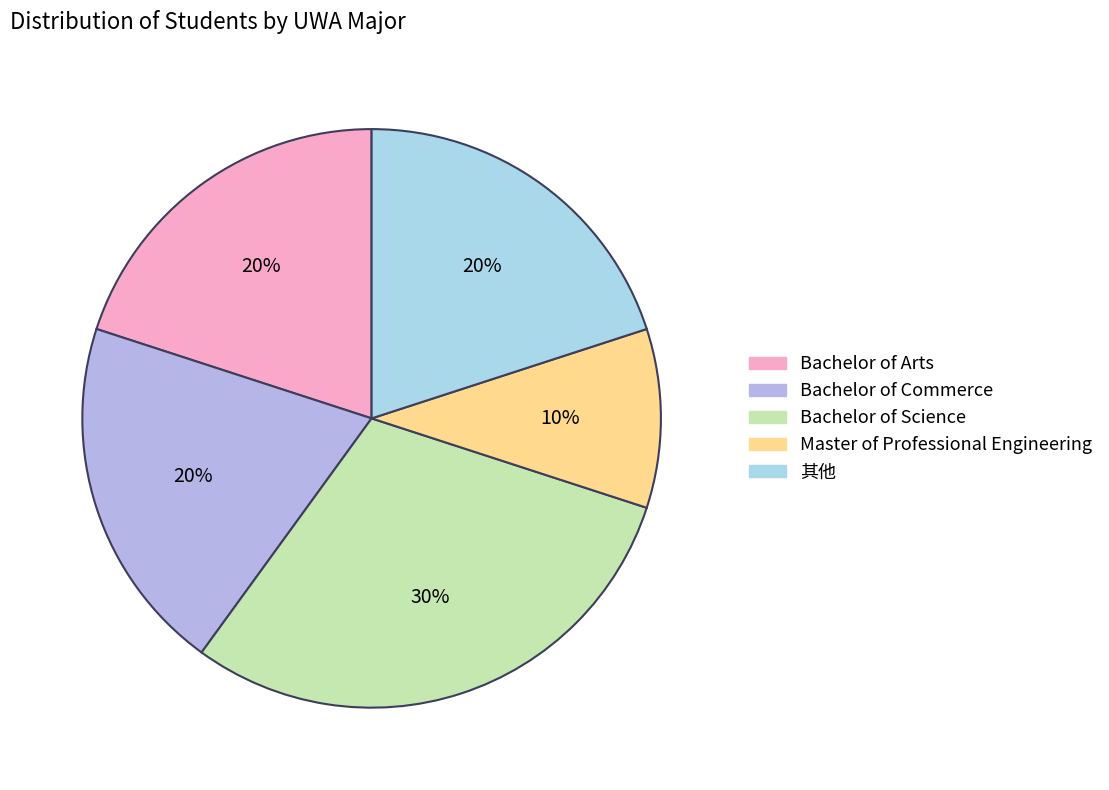

Is there a majority slice in this chart?

No